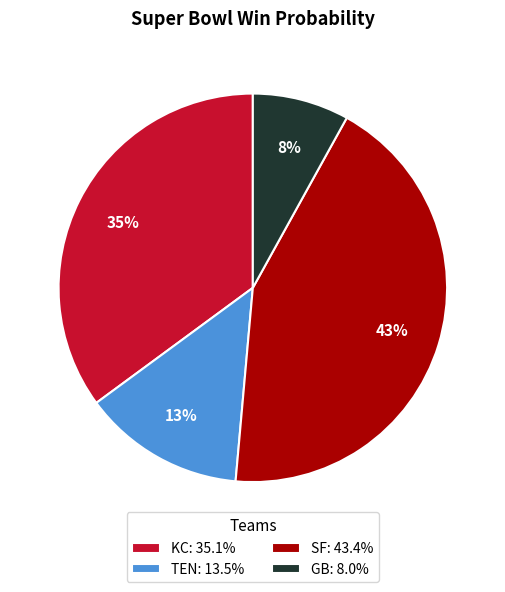

Is there a majority slice in this chart?

No